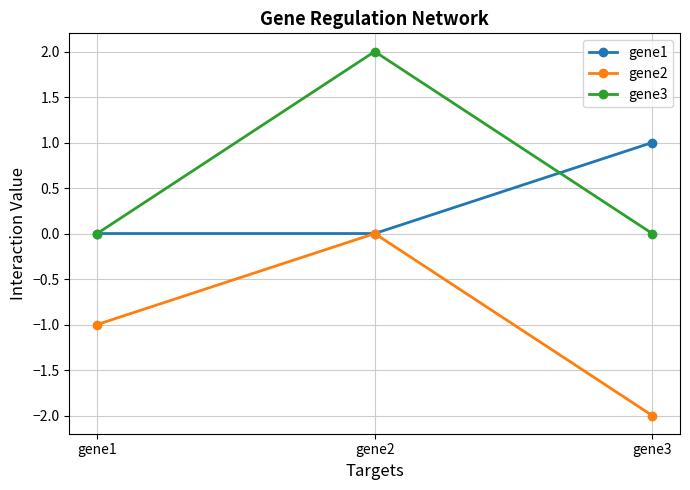

Reading right to left, transcribe all the data shown in this chart.

gene1: gene3=1.0	gene2=0.0	gene1=0.0
gene2: gene3=-2.0	gene2=0.0	gene1=-1.0
gene3: gene3=0.0	gene2=2.0	gene1=0.0